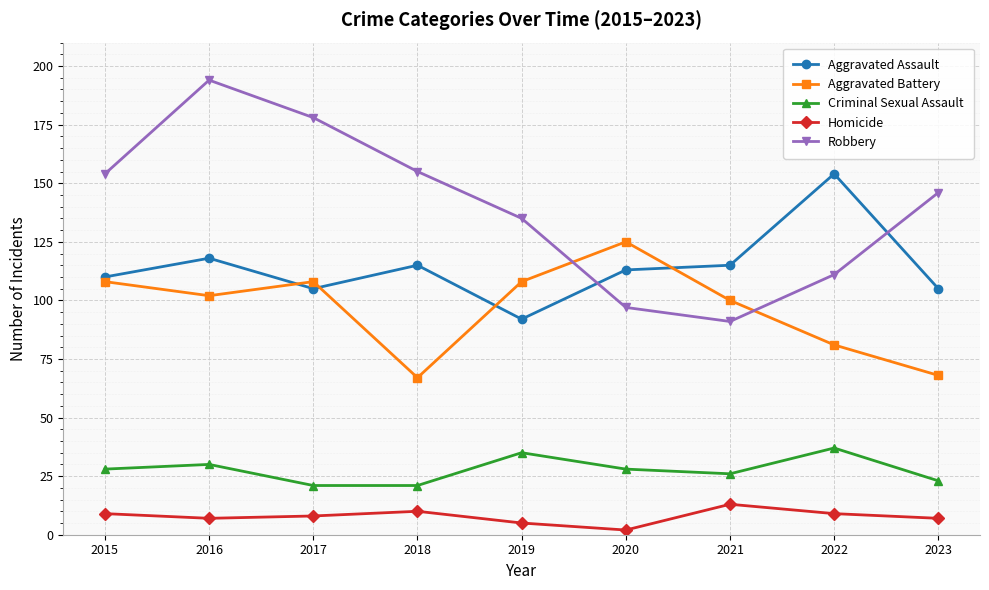

Reading left to right, extract all data points from this chart.

Aggravated Assault: 2015=110	2016=118	2017=105	2018=115	2019=92	2020=113	2021=115	2022=154	2023=105
Aggravated Battery: 2015=108	2016=102	2017=108	2018=67	2019=108	2020=125	2021=100	2022=81	2023=68
Criminal Sexual Assault: 2015=28	2016=30	2017=21	2018=21	2019=35	2020=28	2021=26	2022=37	2023=23
Homicide: 2015=9	2016=7	2017=8	2018=10	2019=5	2020=2	2021=13	2022=9	2023=7
Robbery: 2015=154	2016=194	2017=178	2018=155	2019=135	2020=97	2021=91	2022=111	2023=146